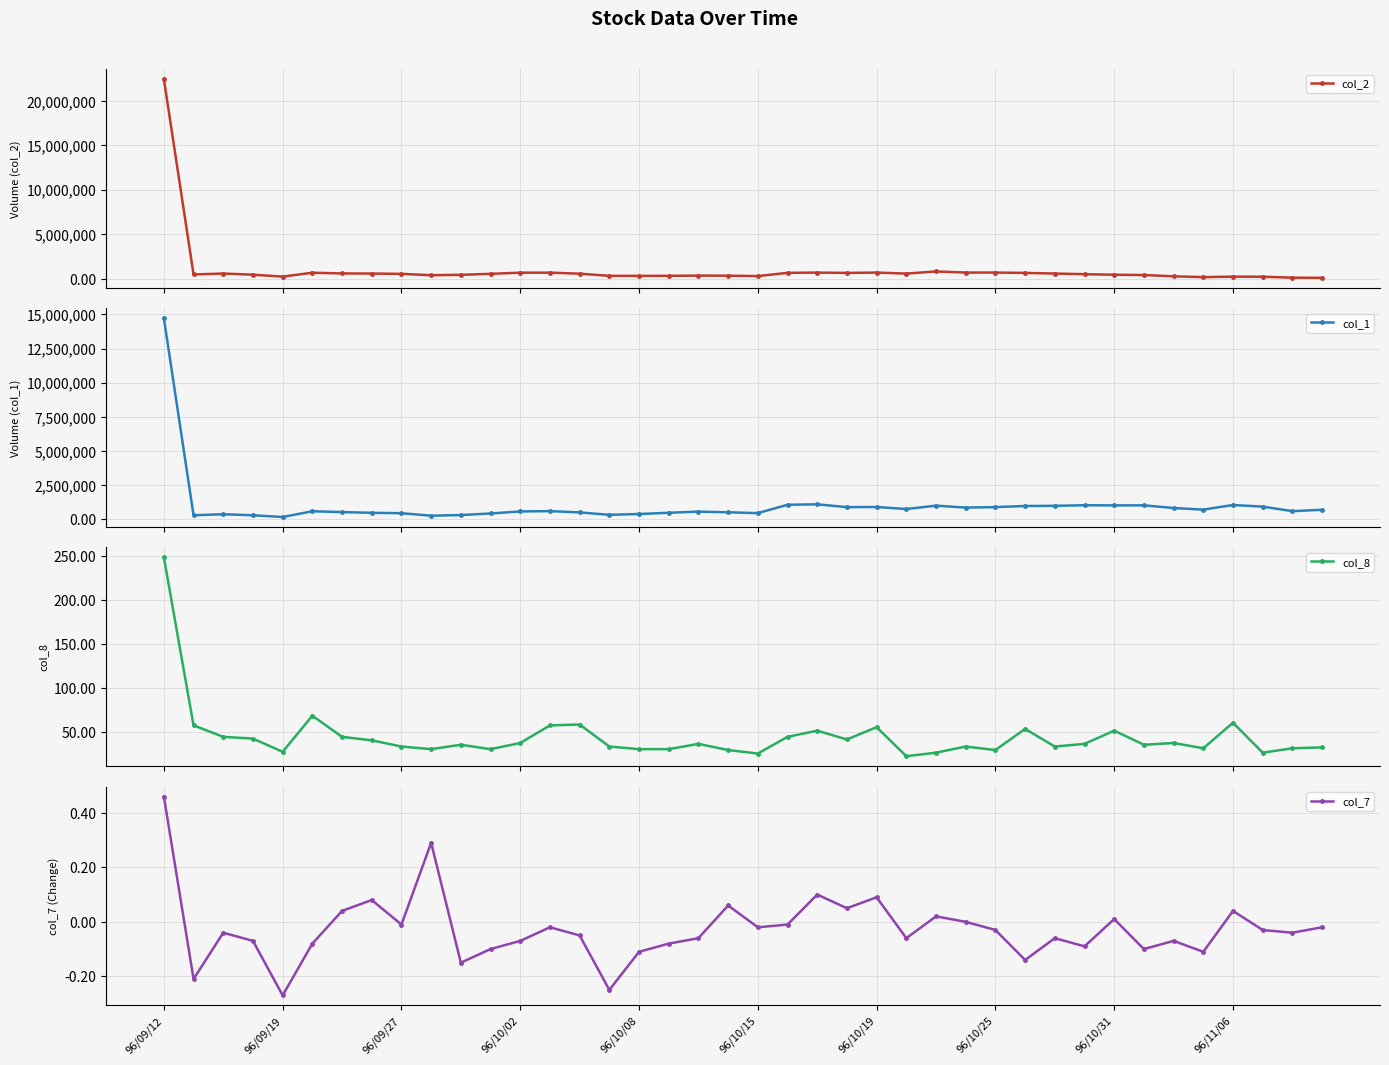

True or false: col_2 and col_8 intersect in this chart.

False